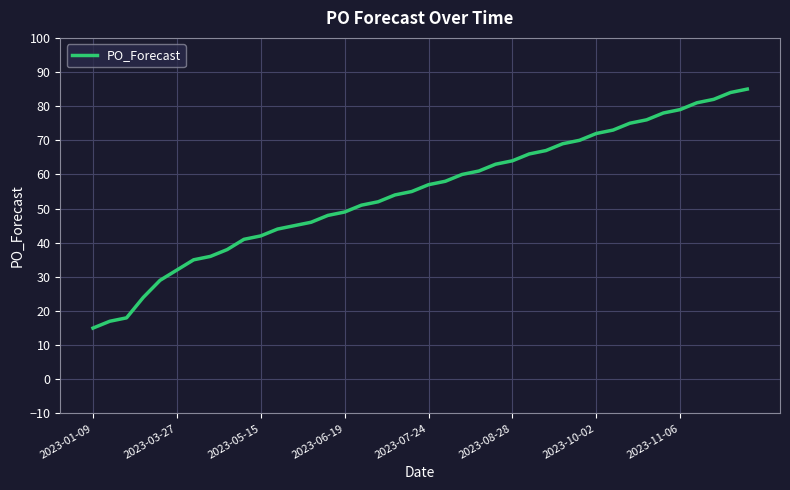

What is the difference between the maximum and minimum values?

70